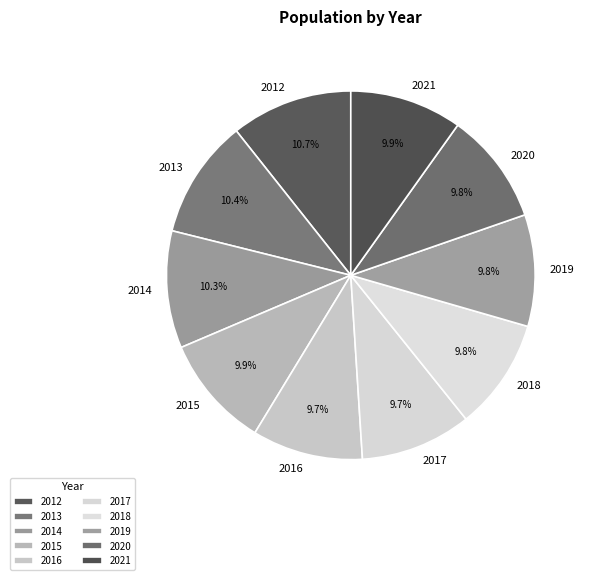

Does 2021 account for over 50% of the chart?

No